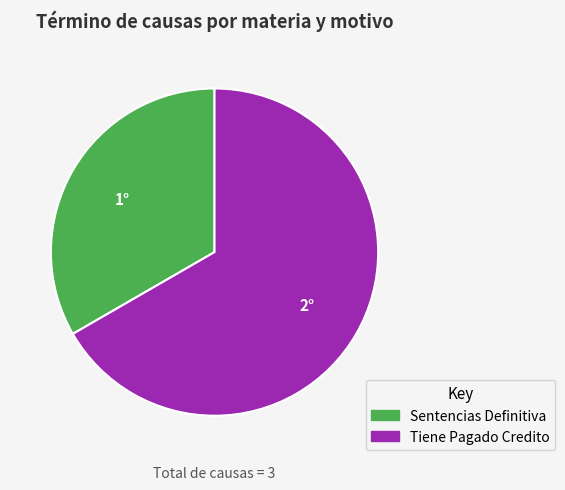

Which slice represents more than half of the pie?

Tiene Pagado Credito